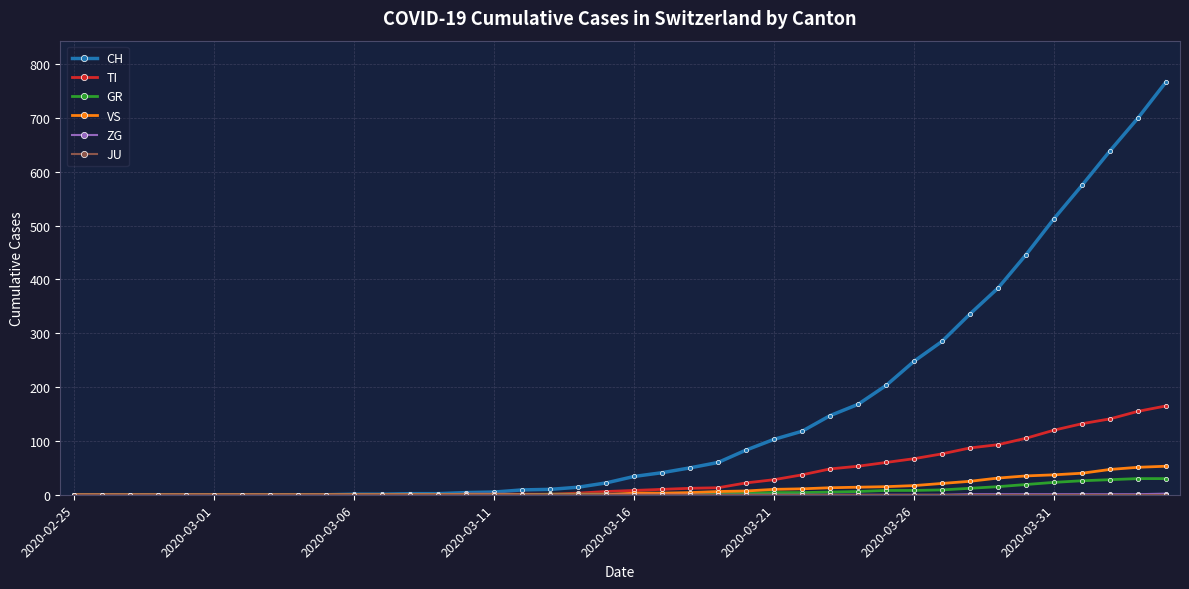

What is the maximum value shown in the chart?

767